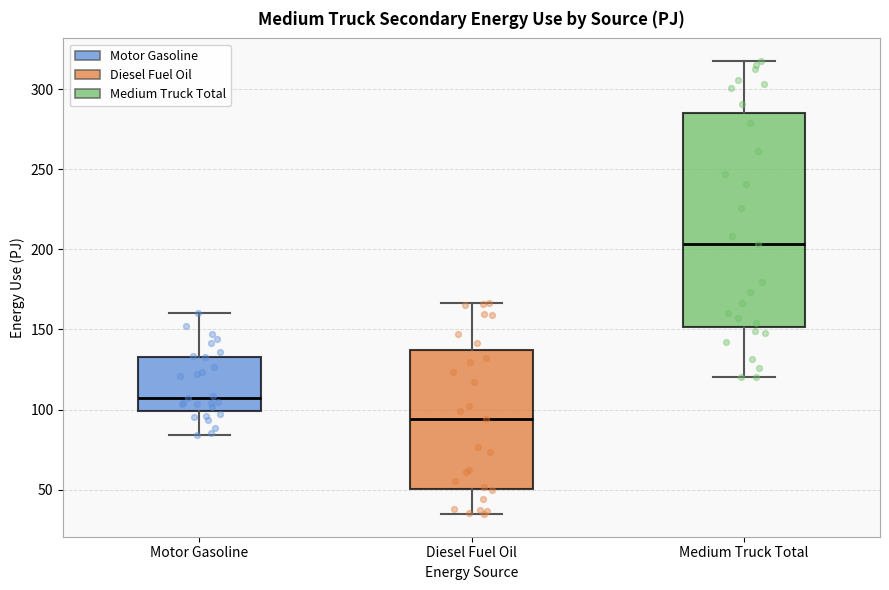

Reading left to right, read every box against the y-axis: the position of its median line, the range the box covers, and the ends of its whiskers. The values are not printed on the chart, so give them approximately, as read against the axis.

Motor Gasoline: median 105, box 100 to 135, whiskers 85 to 160
Diesel Fuel Oil: median 95, box 50 to 135, whiskers 35 to 165
Medium Truck Total: median 205, box 150 to 285, whiskers 120 to 320